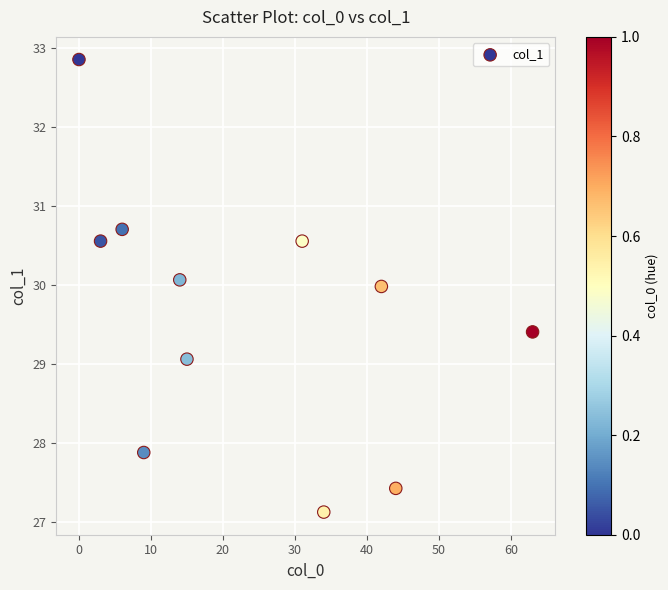

What is the average X value?

23.7